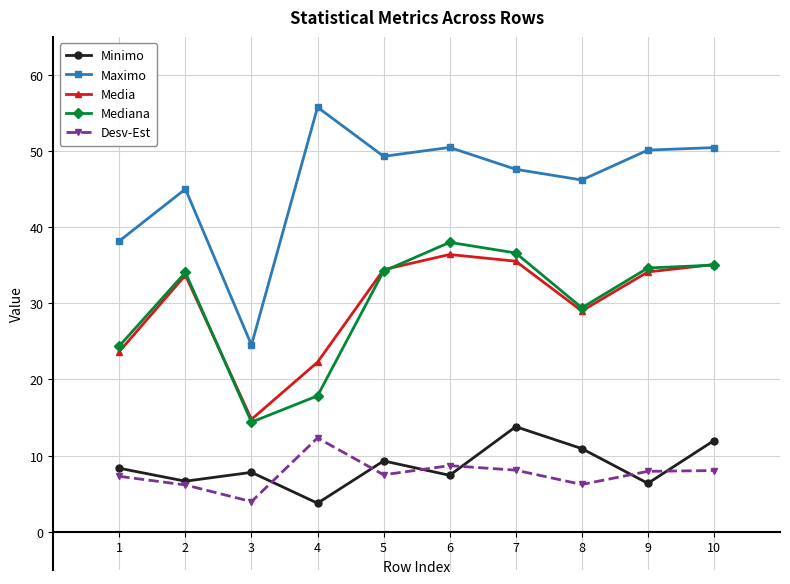

True or false: Media and Maximo intersect in this chart.

False